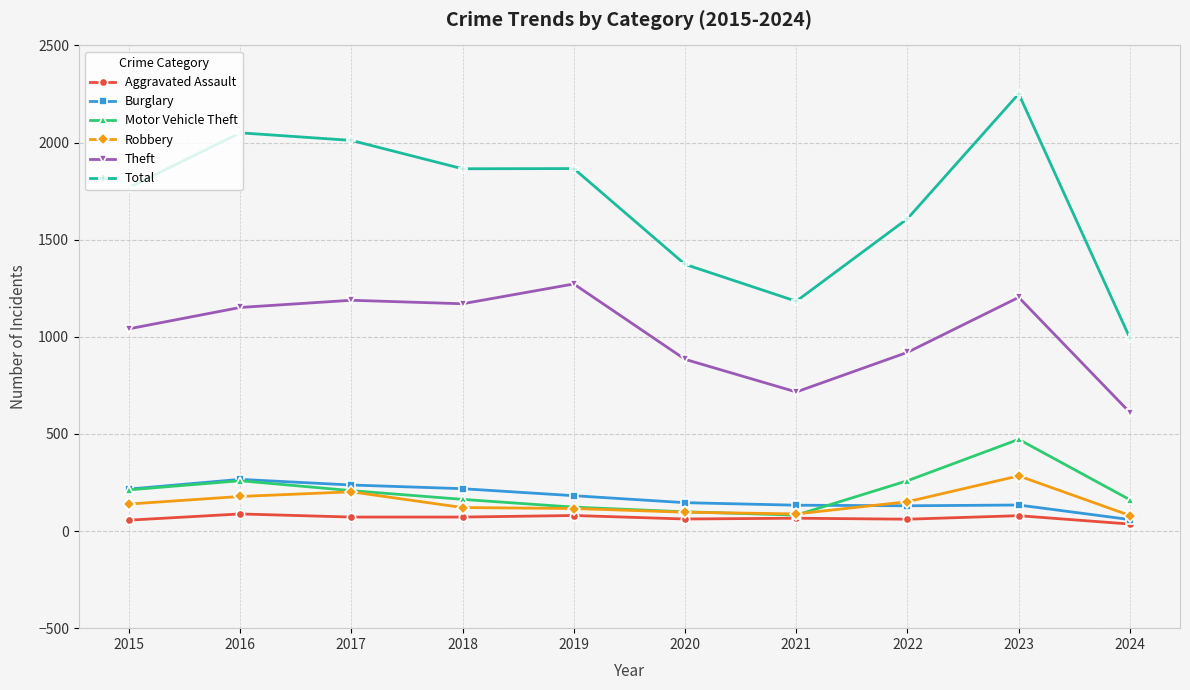

How many values in the Burglary series are below 182?

5